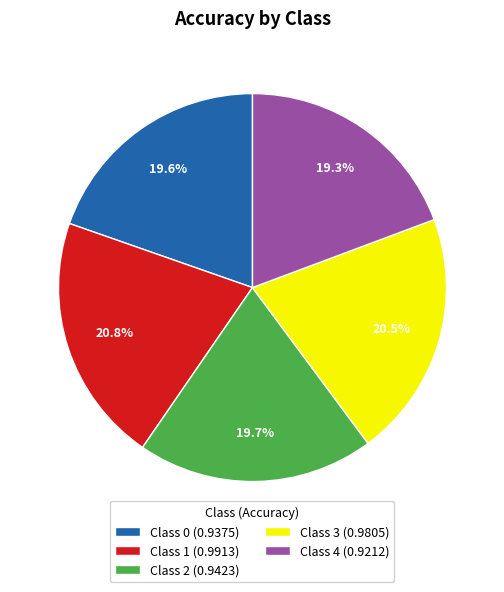

To the nearest percent, what is the average slice percentage?

20%